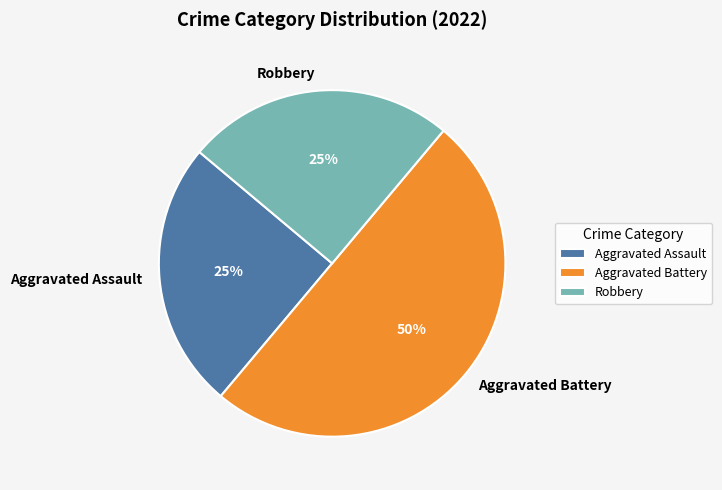

The Aggravated Battery slice represents 50% of the pie. True or false?

True